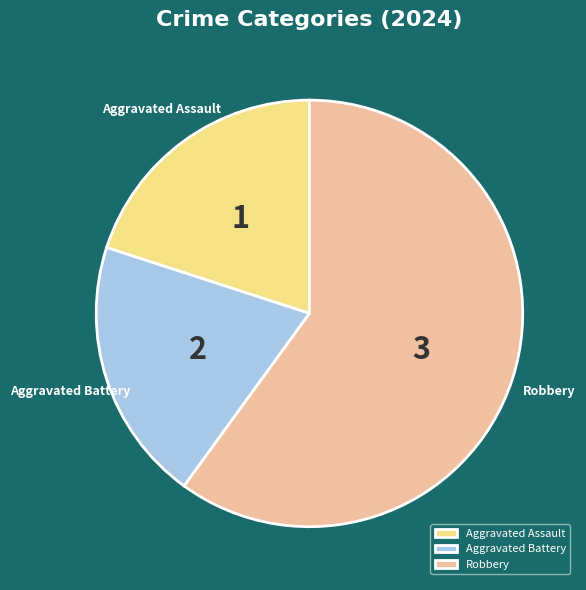

Which category has the biggest portion of the pie?

Robbery